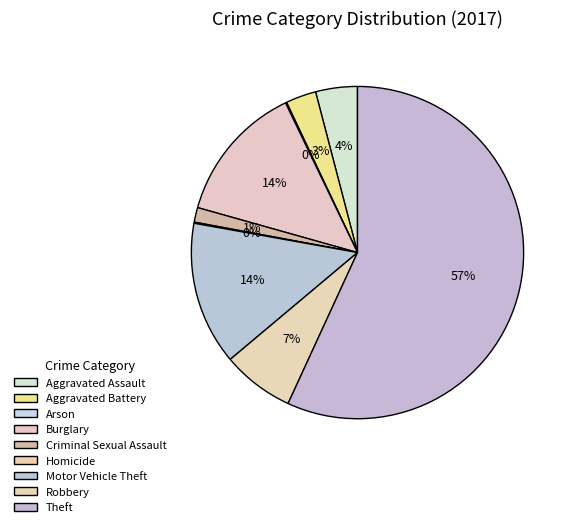

To the nearest percent, what is the difference between the largest and smallest slice percentages?

57%